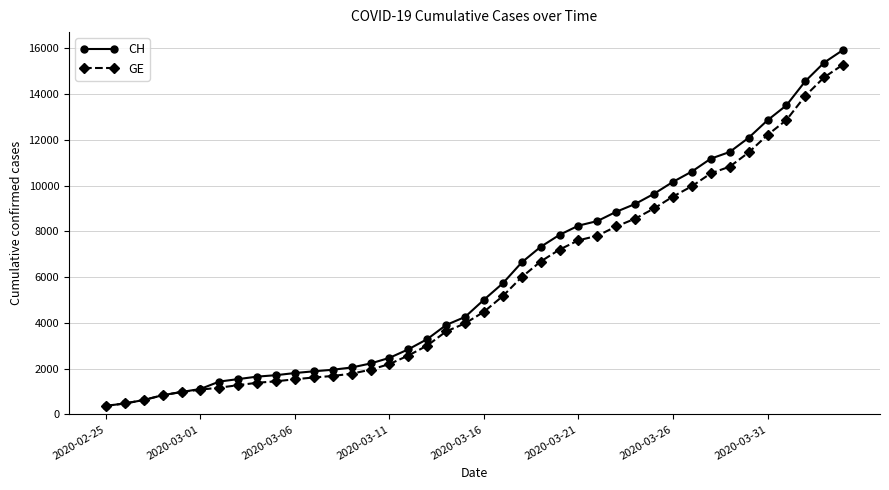

At how many categories does at least one series exceed 4704?

20